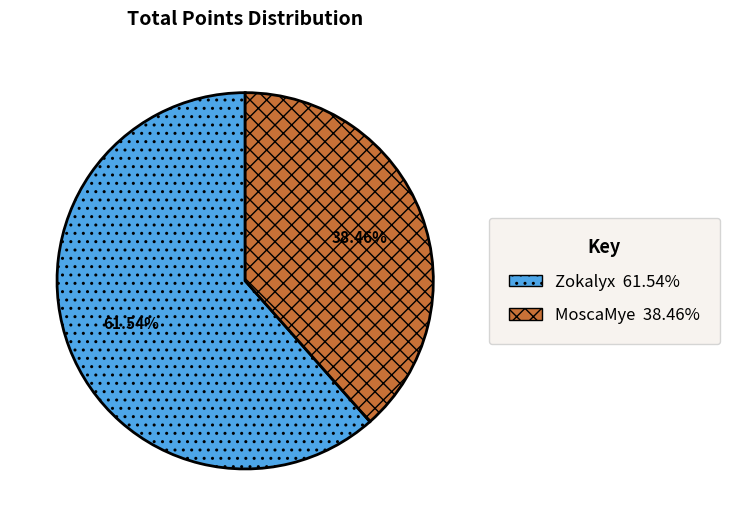

To the nearest percent, what is the difference between the largest and smallest slice percentages?

23%